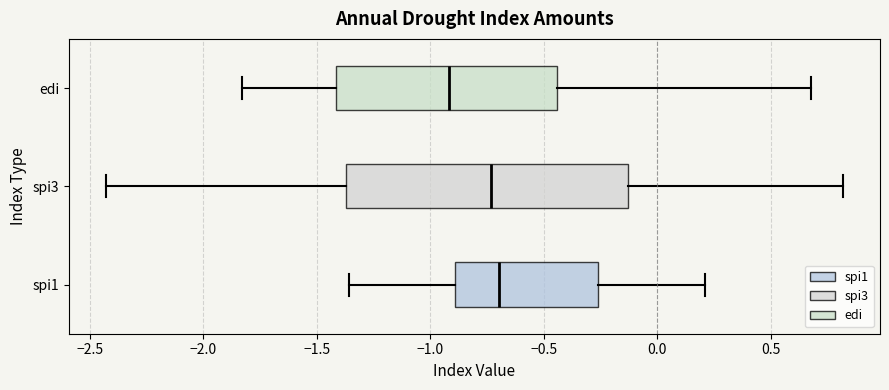

Reading bottom to top, transcribe this box plot: for each box, give where its median line is, the range the box spans, and where its two whiskers end, as read against the x-axis. The values are not printed on the chart, so give them approximately, as read against the axis.

spi1: median -0.70, box -0.90 to -0.25, whiskers -1.35 to 0.20
spi3: median -0.75, box -1.35 to -0.15, whiskers -2.45 to 0.80
edi: median -0.90, box -1.40 to -0.45, whiskers -1.85 to 0.70